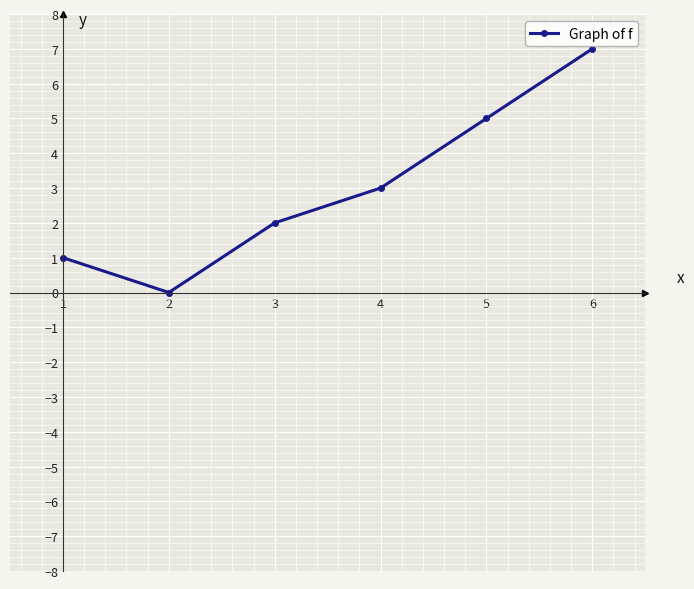

Is it true that the value at 5 is 8?

False